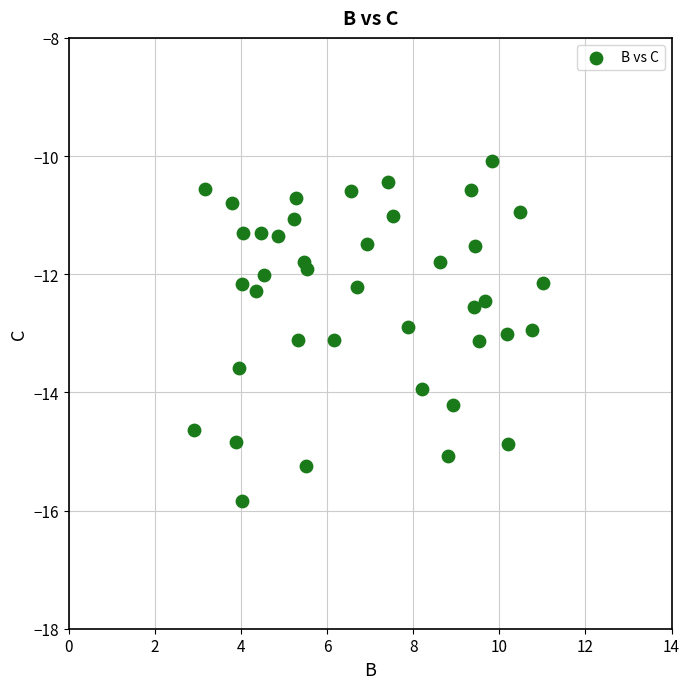

What is the range of X values (max minus min)?

8.1